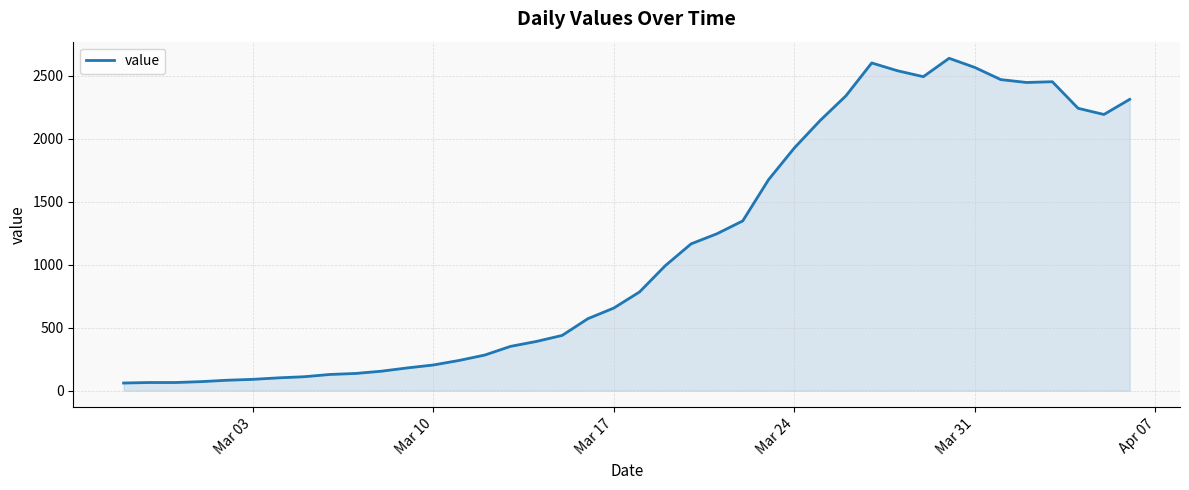

What is the average value?

1124